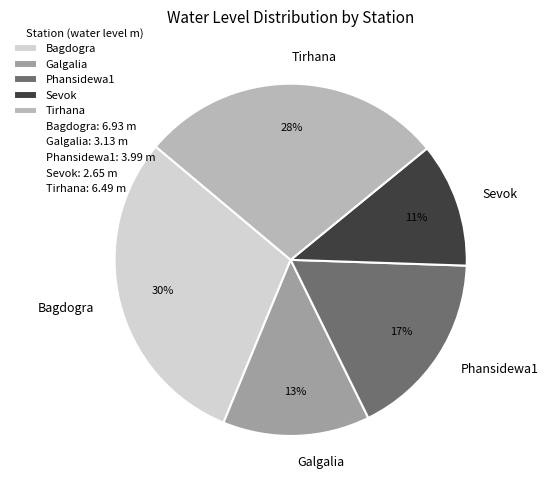

To the nearest percent, what is the difference between the Tirhana and Bagdogra slice percentages?

2%